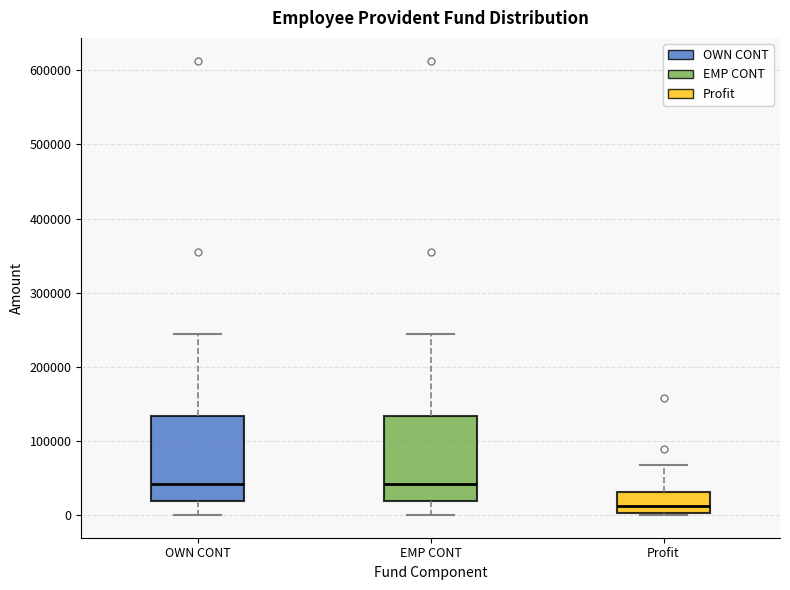

Reading left to right, transcribe this box plot: for each box, give where its median line is, the range the box spans, and where its two whiskers end, as read against the y-axis. The values are not printed on the chart, so give them approximately, as read against the axis.

OWN CONT: median 40000, box 20000 to 130000, whiskers 0 to 240000
EMP CONT: median 40000, box 20000 to 130000, whiskers 0 to 240000
Profit: median 10000, box 0 to 30000, whiskers 0 to 70000